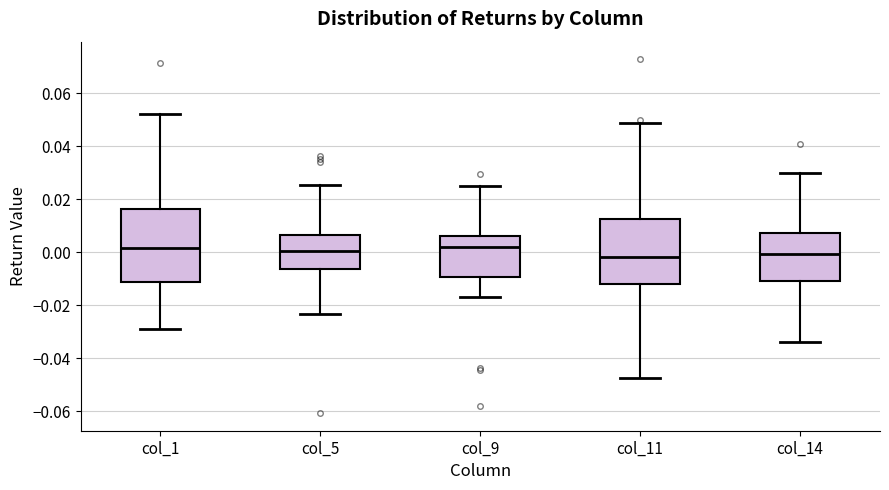

Where does the upper whisker of the box for col_14 end on the y-axis? The values are not printed on the chart, so give them approximately, as read against the axis.

0.030